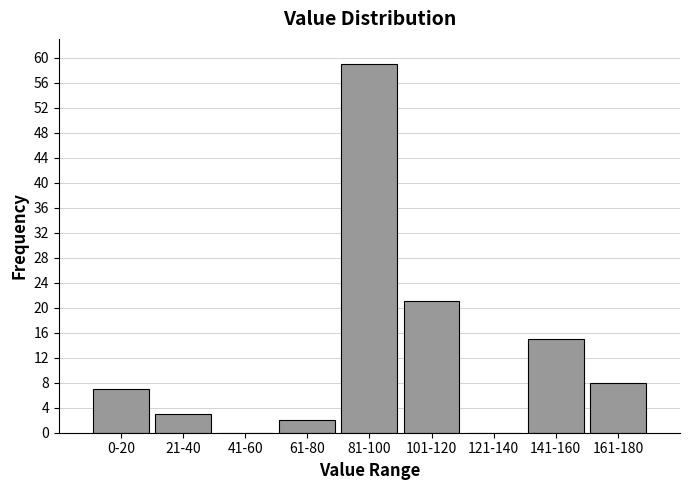

Reading right to left, extract all data points from this chart.

161-180=8	141-160=15	121-140=0	101-120=21	81-100=59	61-80=2	41-60=0	21-40=3	0-20=7